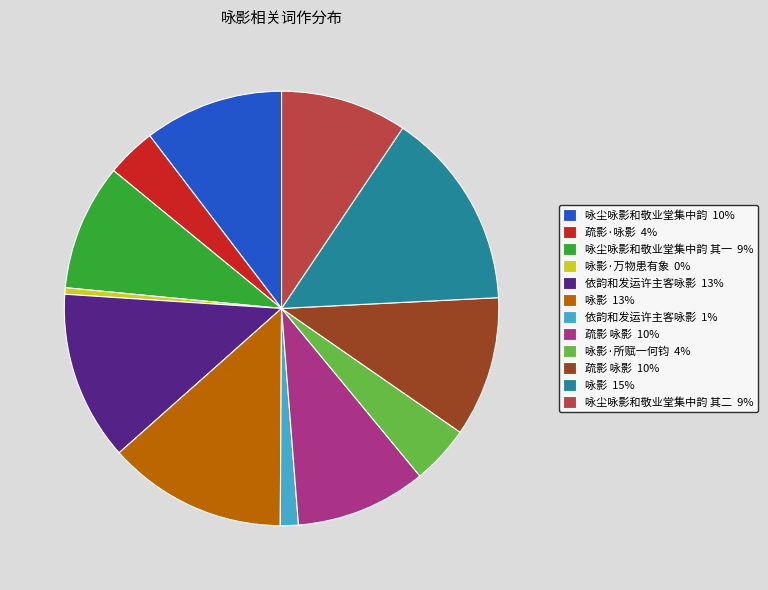

Is there any slice that represents more than half of the pie?

No